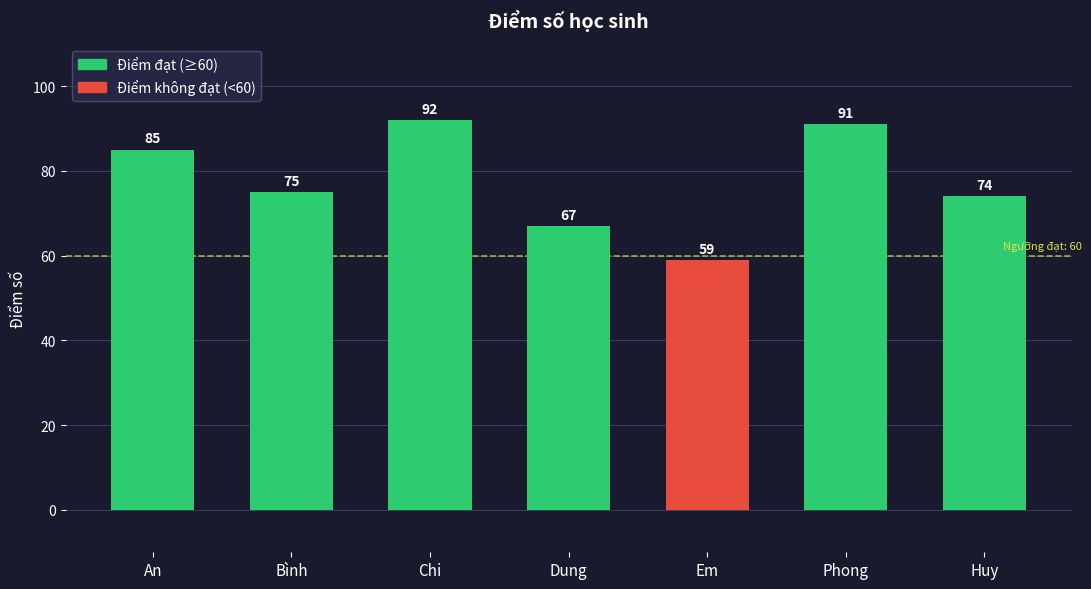

What is the maximum value shown in the chart?

92